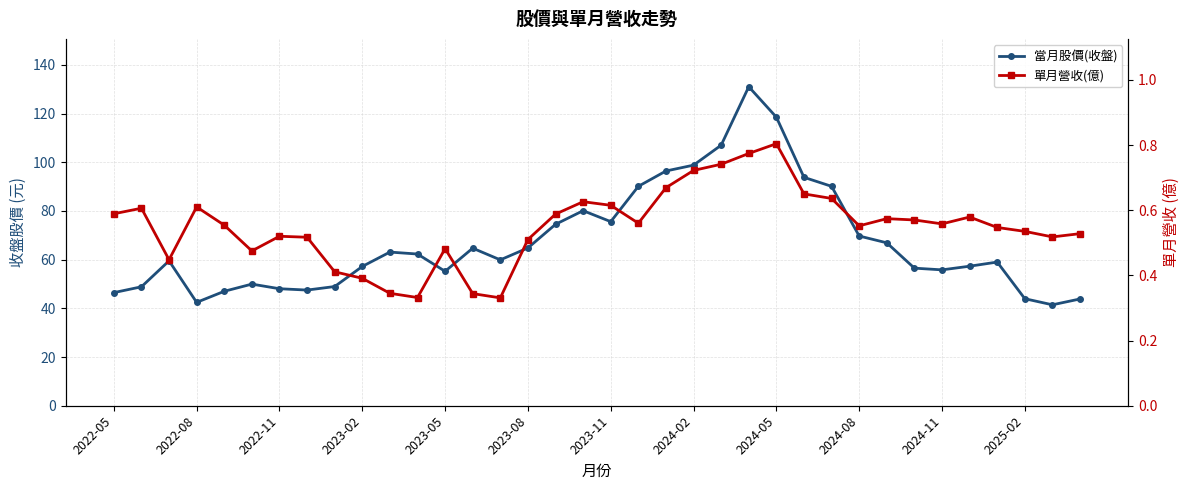

In 單月營收(億), how many points are lower than both neighbors (excluding endpoints)?

8